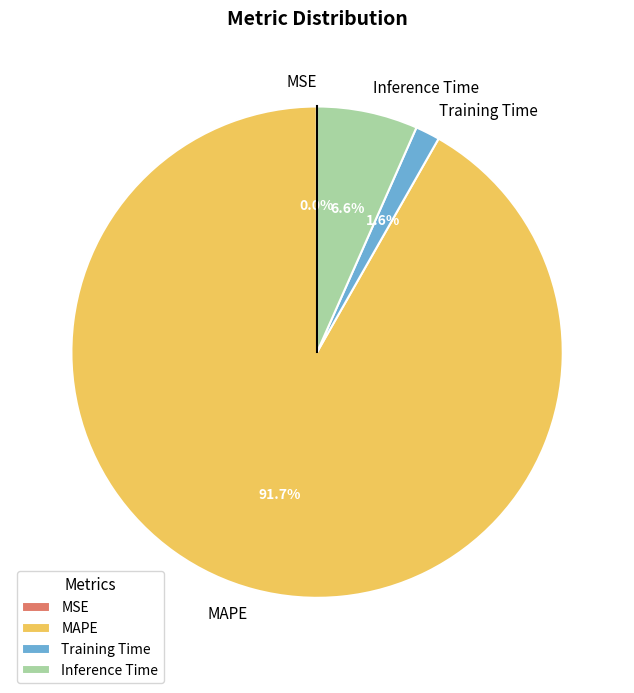

To the nearest percent, what is the average slice percentage?

25%